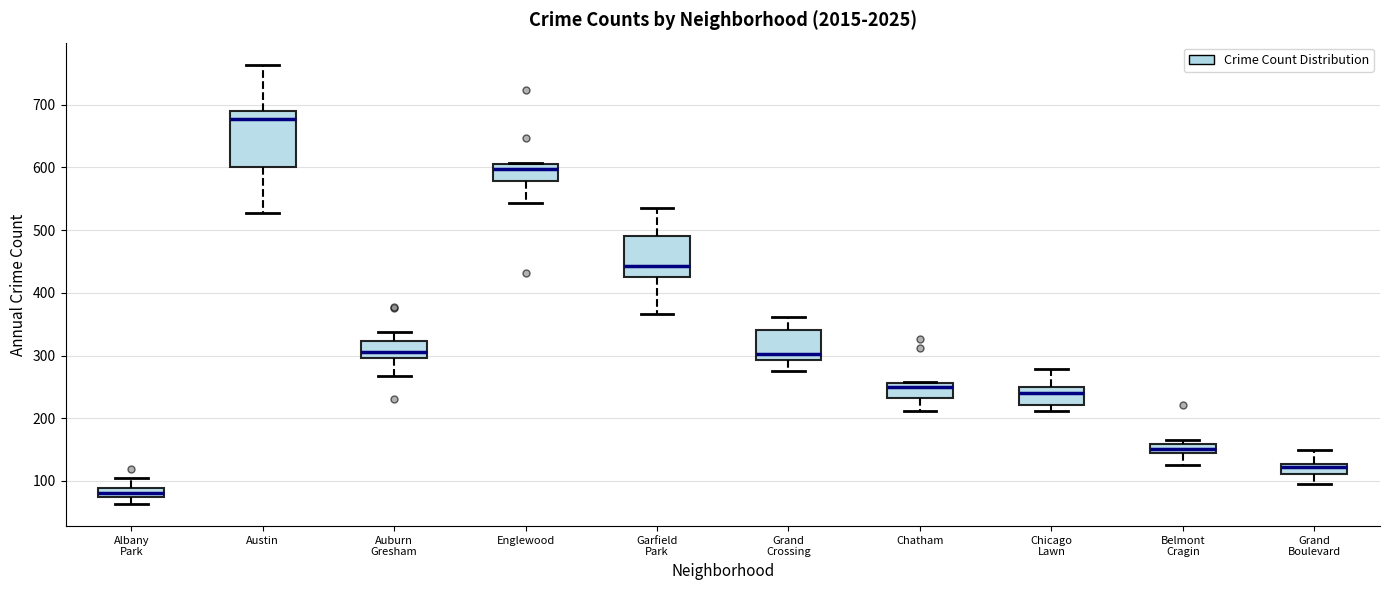

Which box is the tallest, from its lower edge to its upper edge?

Austin